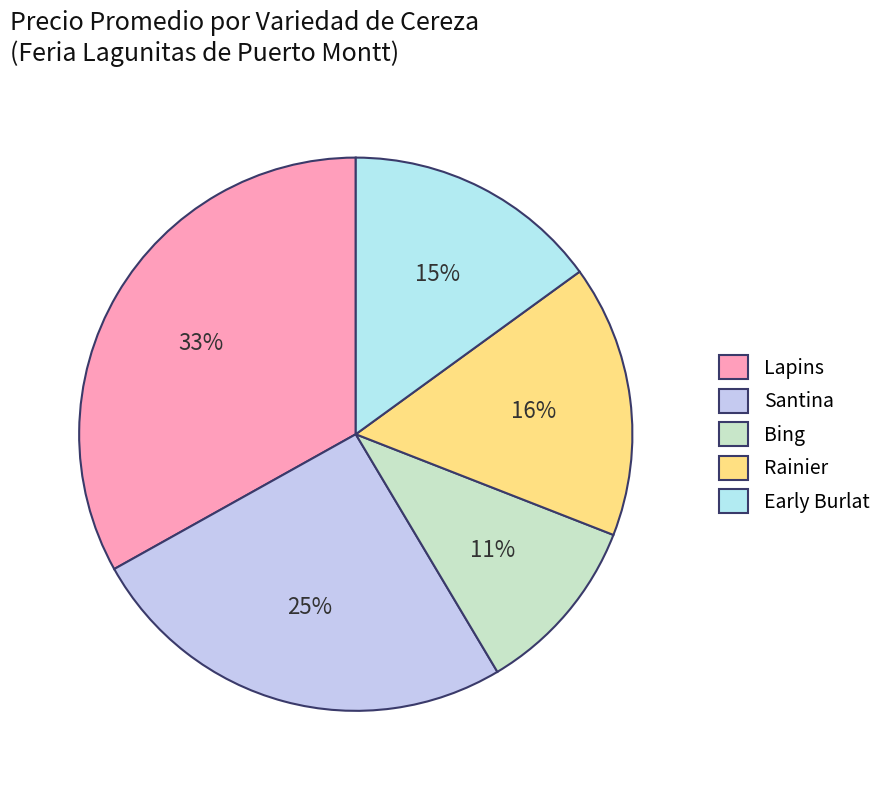

To the nearest percent, what is the average slice percentage?

20%